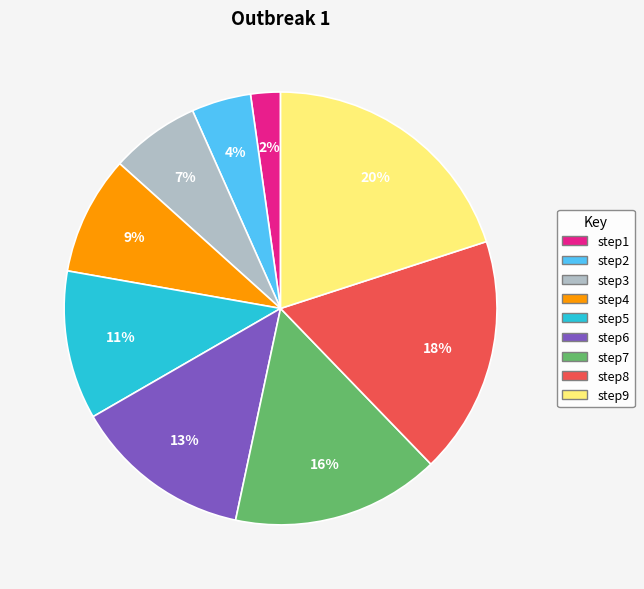

Combined, do step7 and step8 account for over 50%?

No